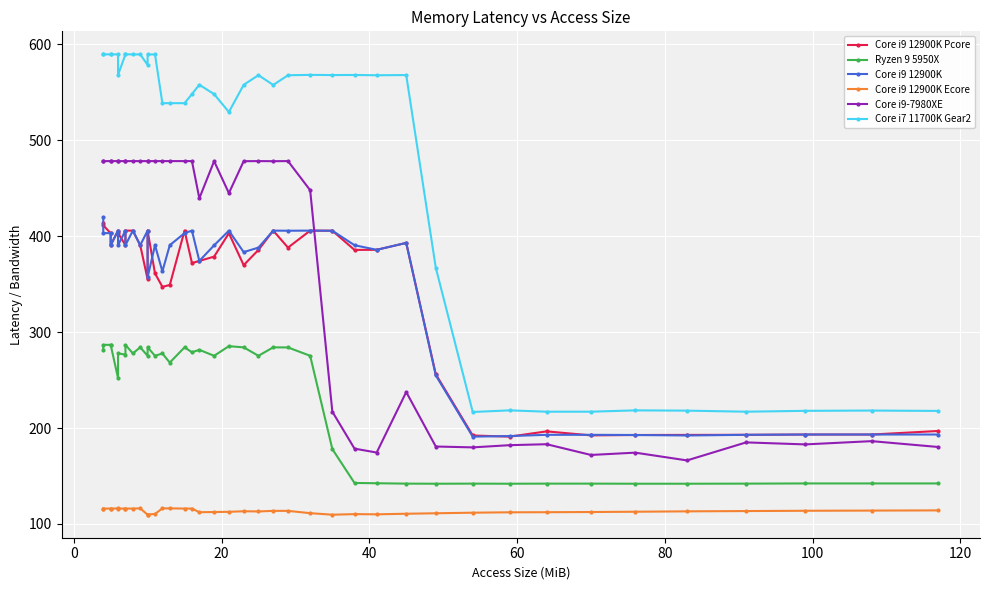

In Core i9 12900K Ecore, how many points are lower than both neighbors (excluding endpoints)?

6